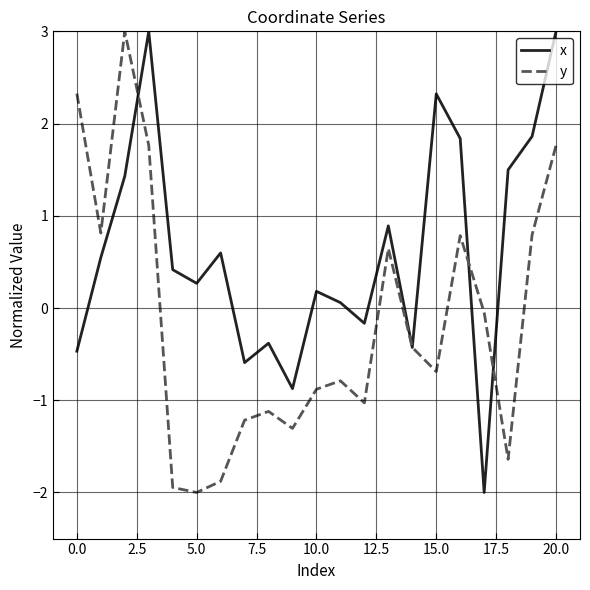

List the series in order of their overall mean, lowest first.

y, x